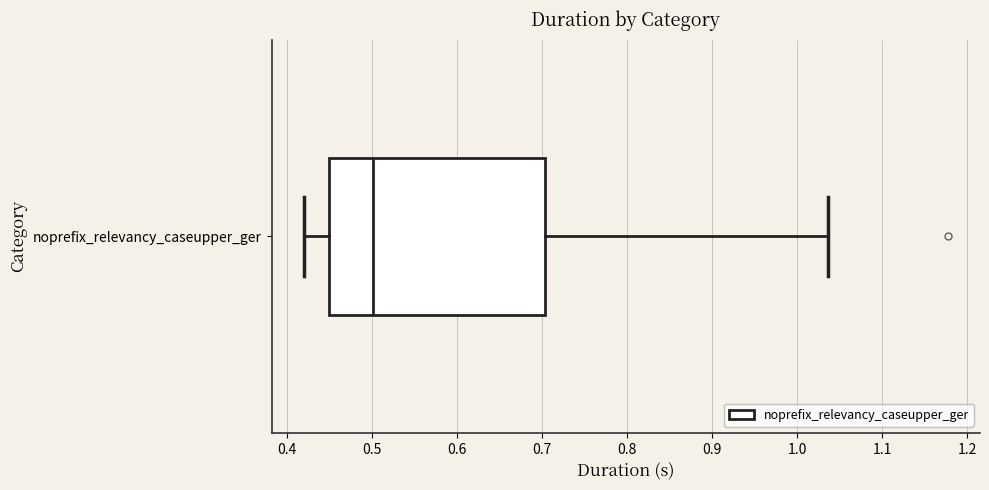

Where does the left whisker of the box for noprefix_relevancy_caseupper_ger end on the x-axis? The values are not printed on the chart, so give them approximately, as read against the axis.

0.42